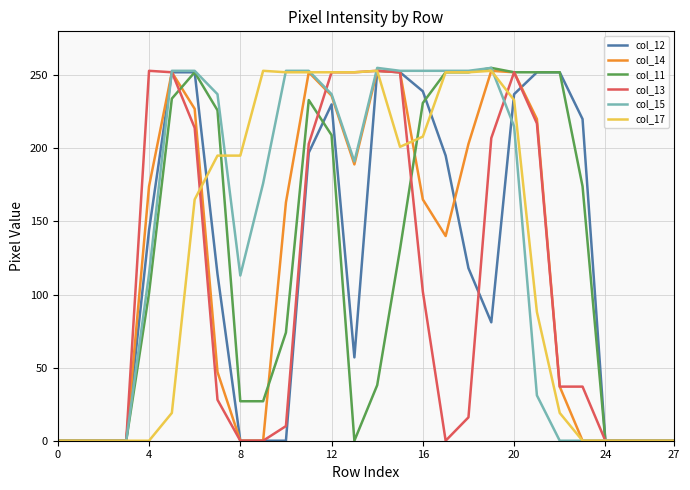

What is the greatest value displayed?

255